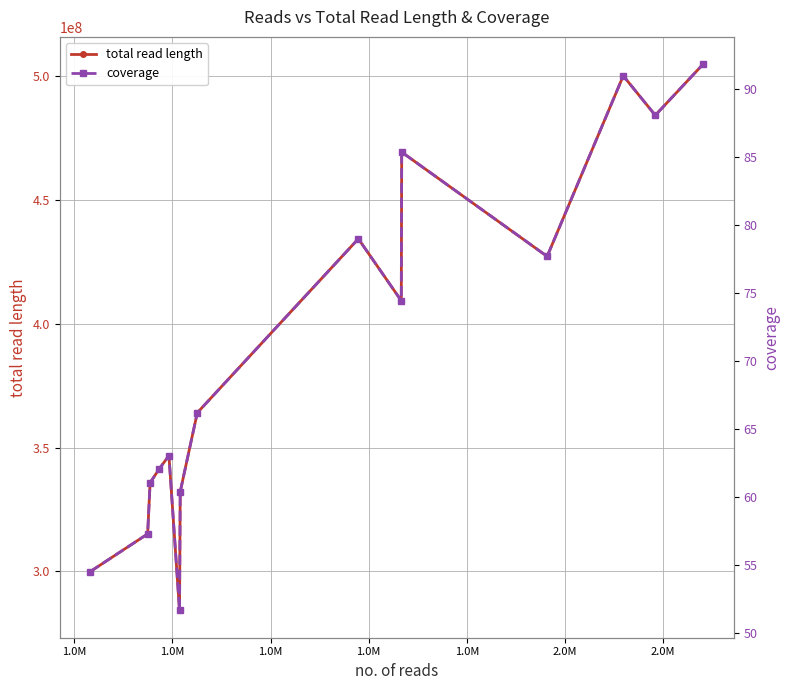

Rank the series by their maximum value, from highest to lowest.

total read length, coverage